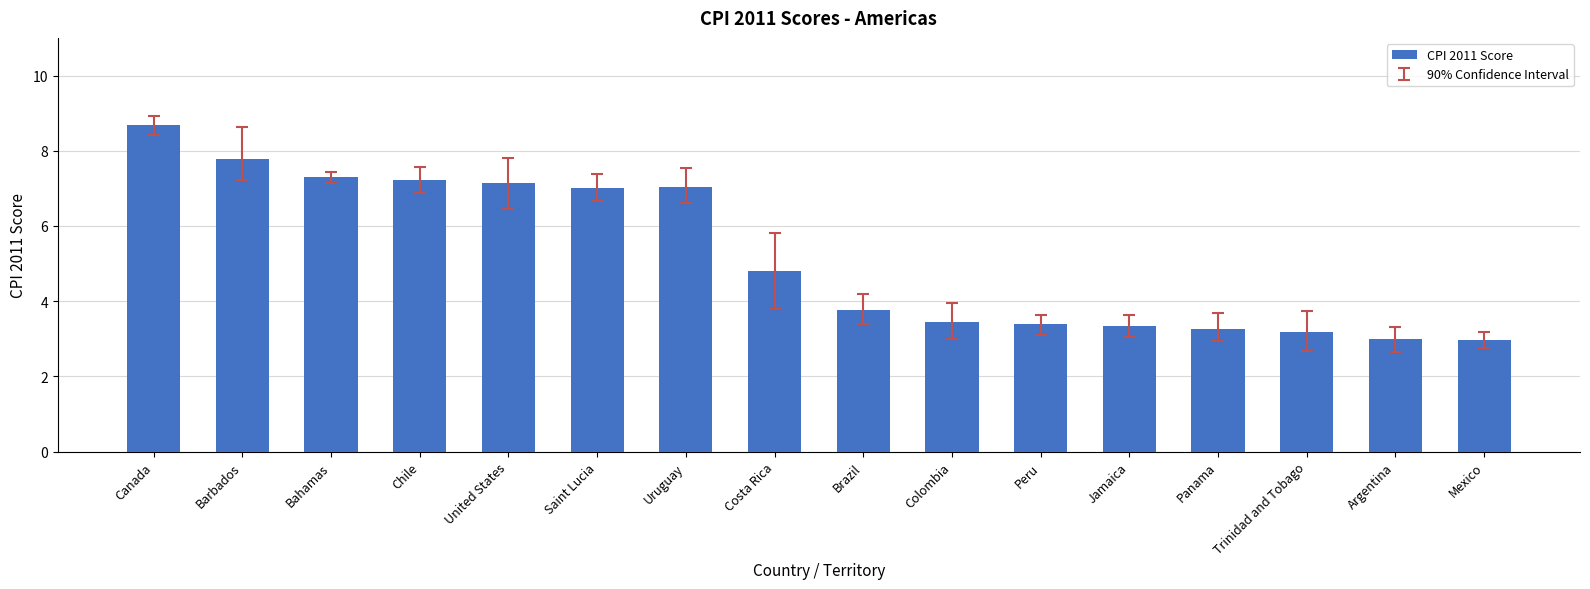

What position from the left is Colombia?

10